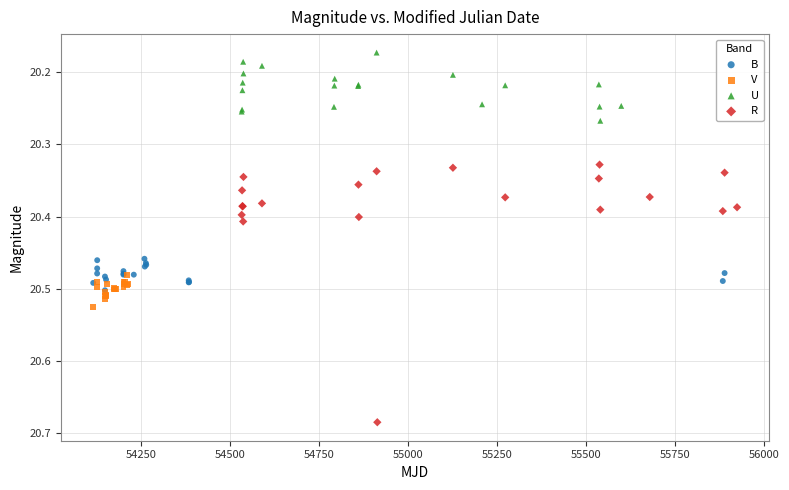

Which series reaches the maximum Y coordinate?

R